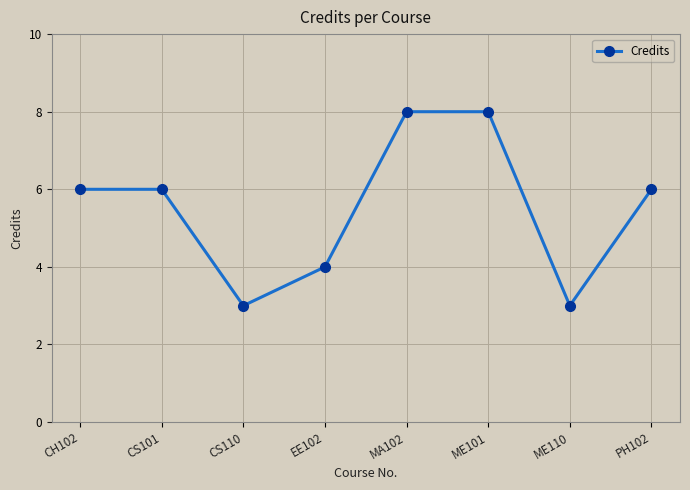

How many points are lower than both their immediate neighbors (excluding endpoints)?

2